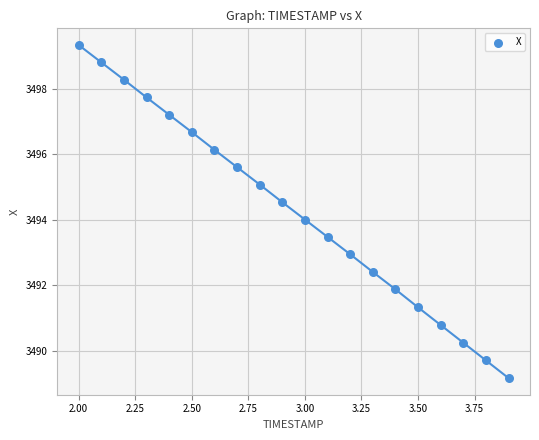

What is the range of X values (max minus min)?

1.9